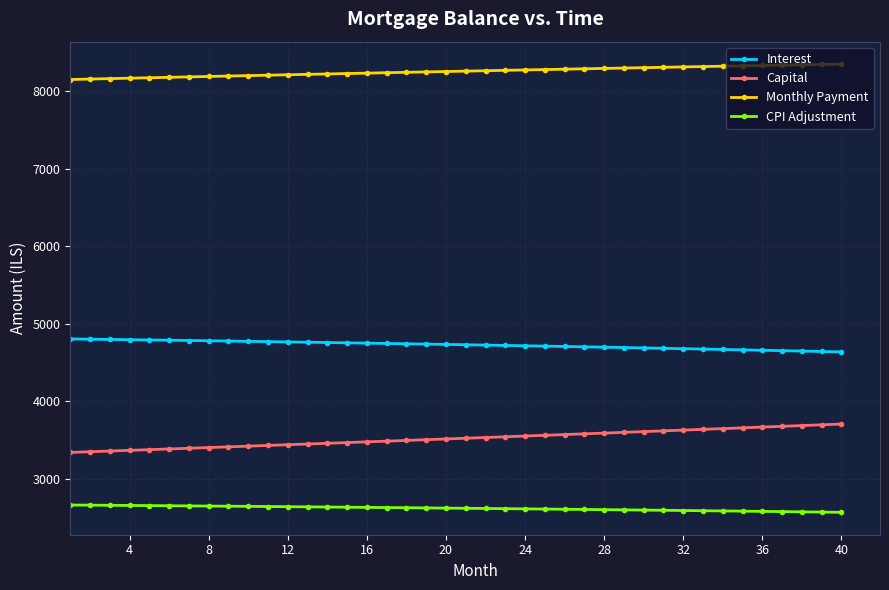

What is the maximum value shown in the chart?

8345.4